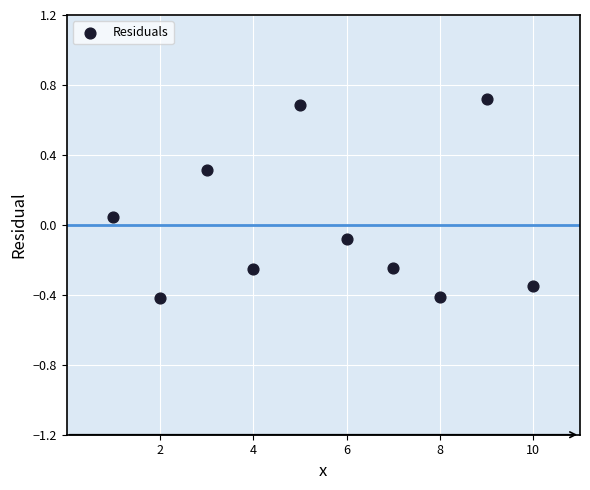

What is the average X value?

5.5